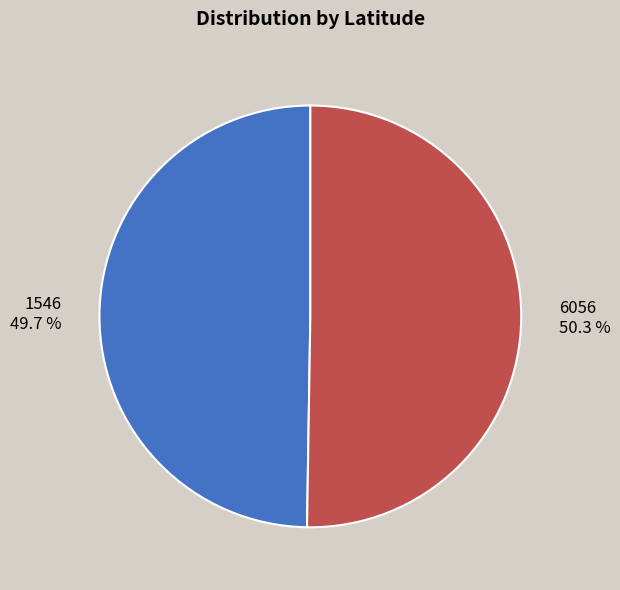

To the nearest percent, what is the combined percentage of 1546 and 6056?

100%